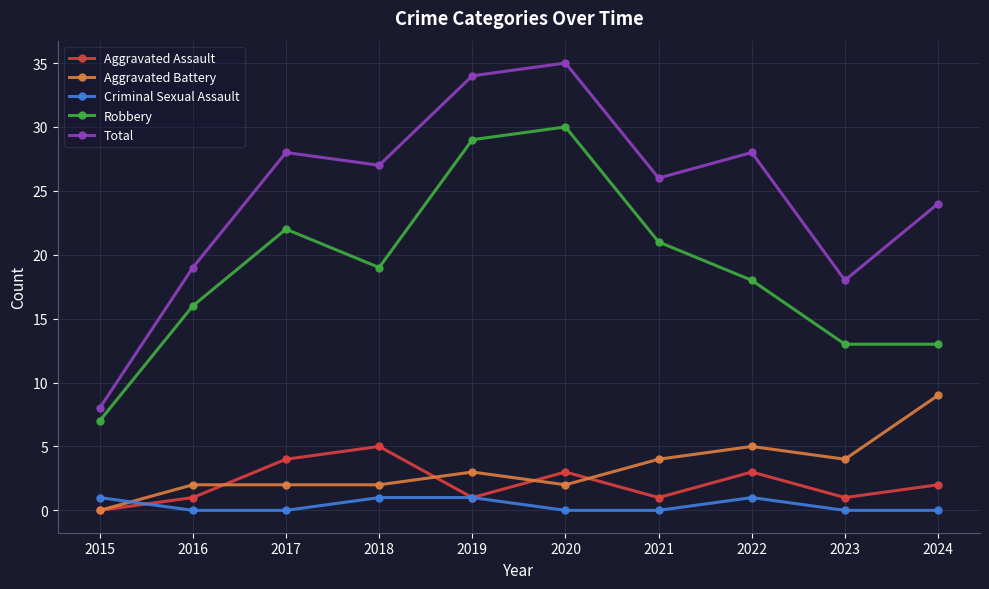

True or false: Aggravated Assault and Total cross at least once.

False